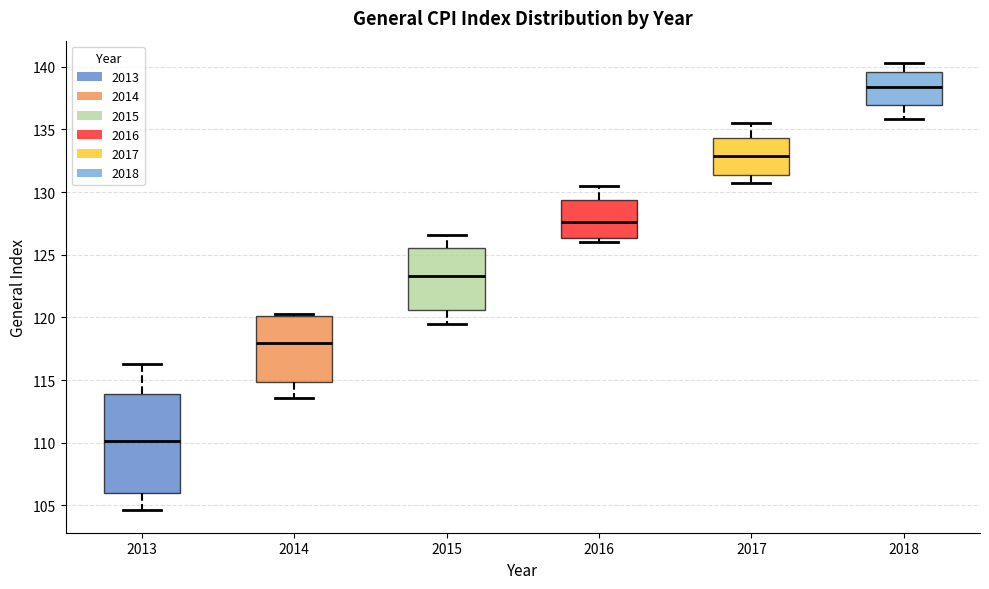

Which box has the highest median line?

2018